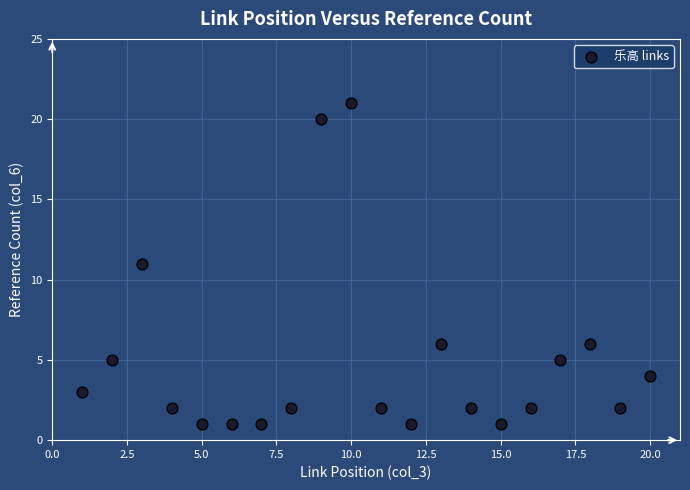

What is the range of X values (max minus min)?

19